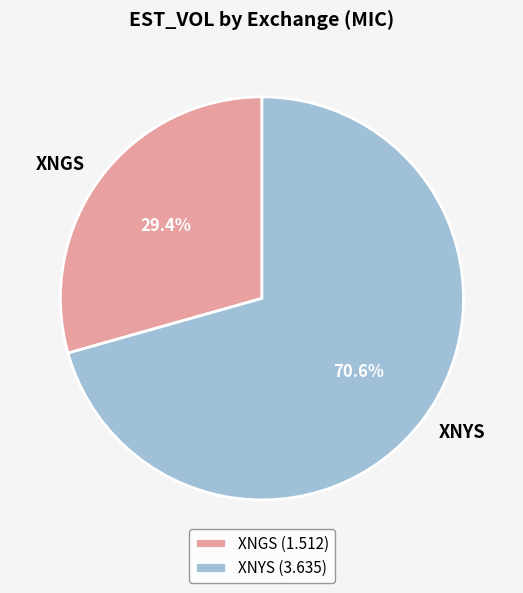

Is it true that XNYS is 44% of the pie?

False